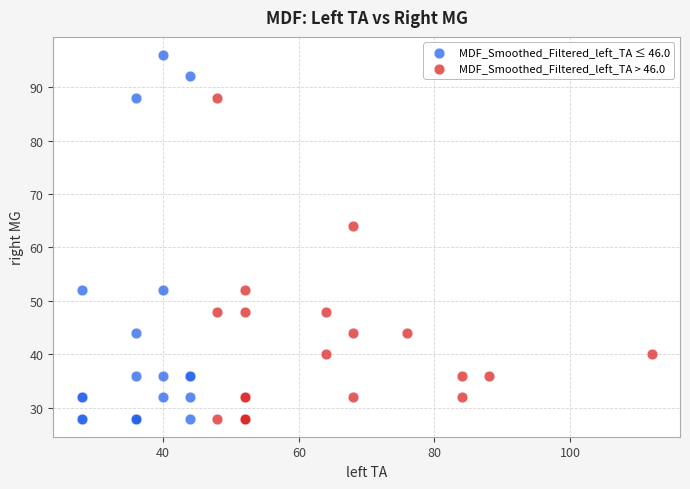

Which series has the largest Y range (max minus min)?

MDF_Smoothed_Filtered_left_TA ≤ 46.0